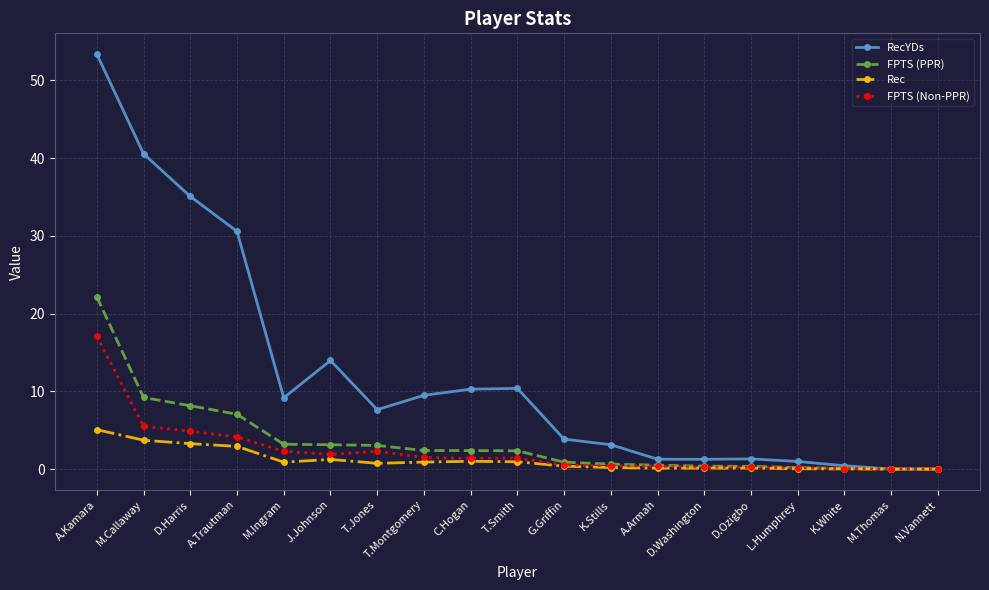

Which series has the widest spread of values?

RecYDs